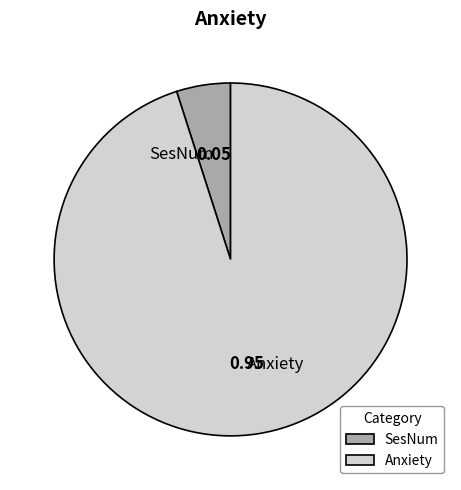

Between SesNum and Anxiety, which is larger?

Anxiety